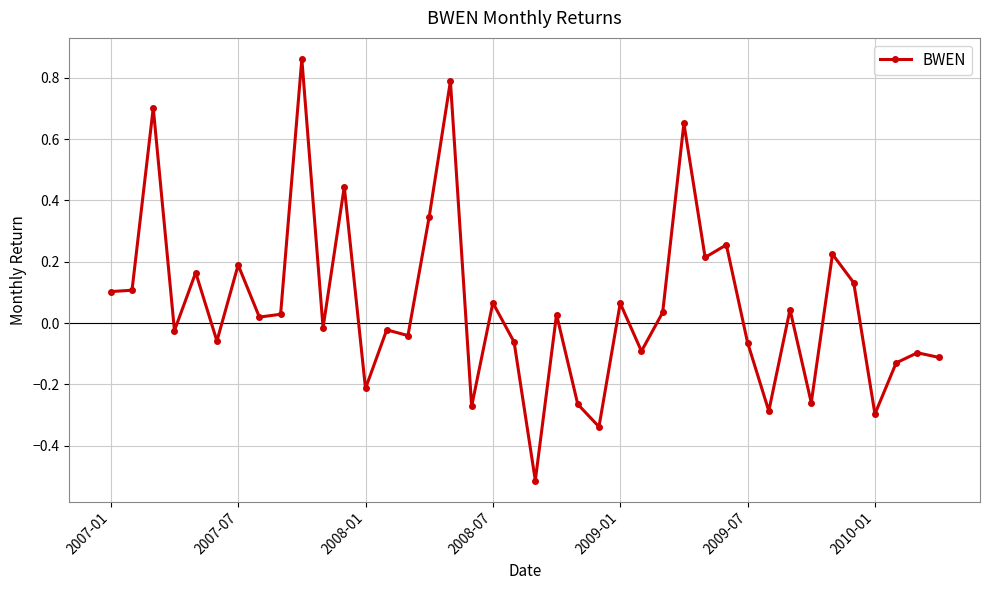

True or false: the data has more than 0 interior local peaks.

True